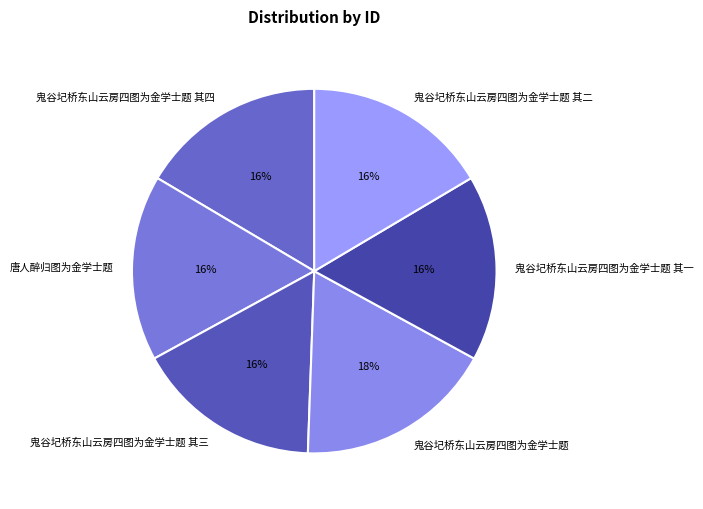

Do 鬼谷圮桥东山云房四图为金学士题 其三 and 鬼谷圮桥东山云房四图为金学士题 其二 together represent more than half of the pie?

No